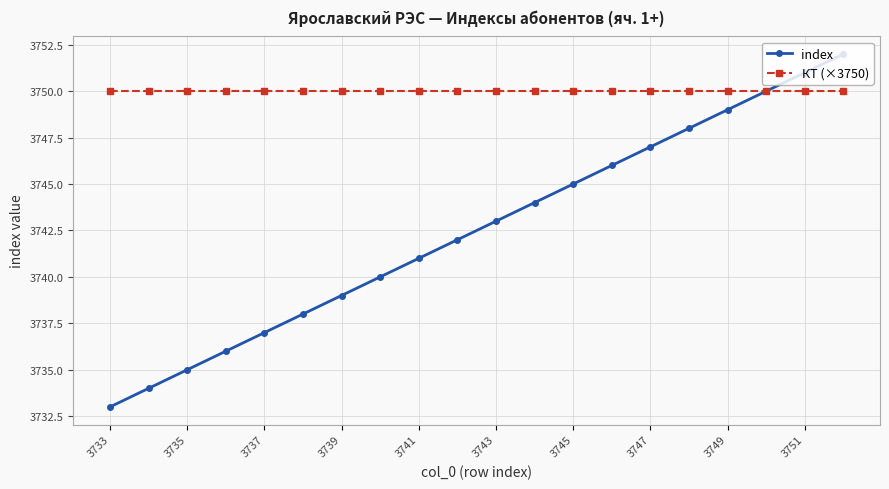

What is the smallest value displayed?

3733